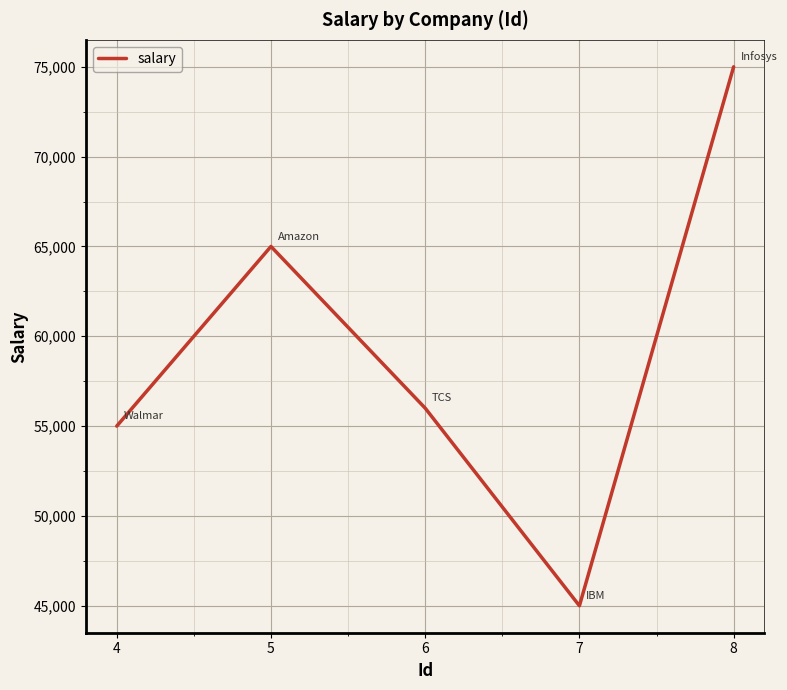

How many values are below 56000?

2